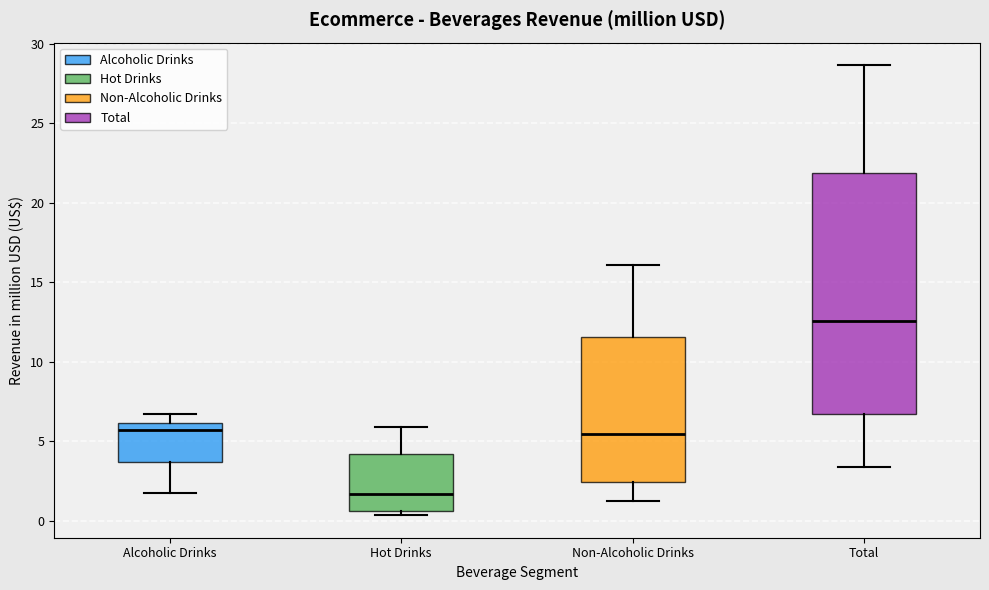

Which box has the highest median line?

Total